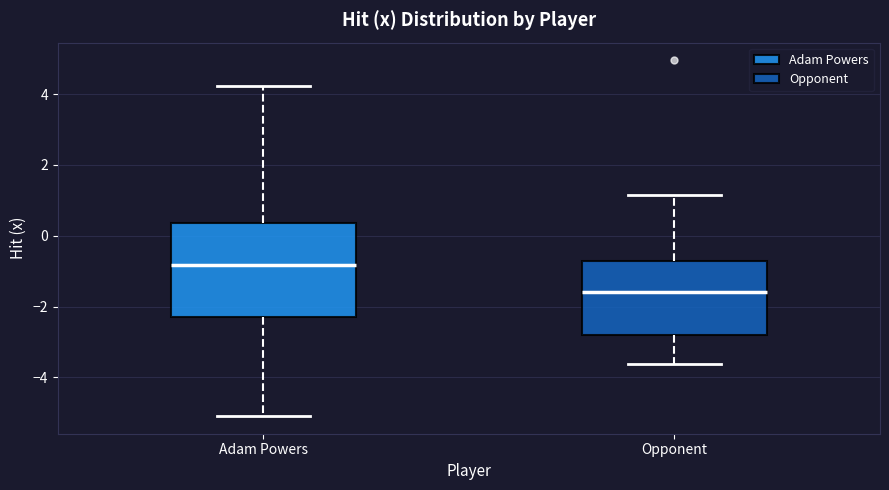

Which box is the tallest, from its lower edge to its upper edge?

Adam Powers